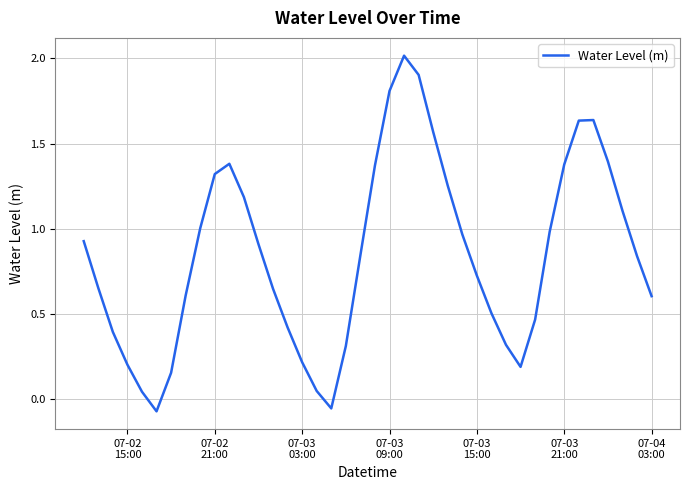

What is the difference between the maximum and minimum values?

2.1